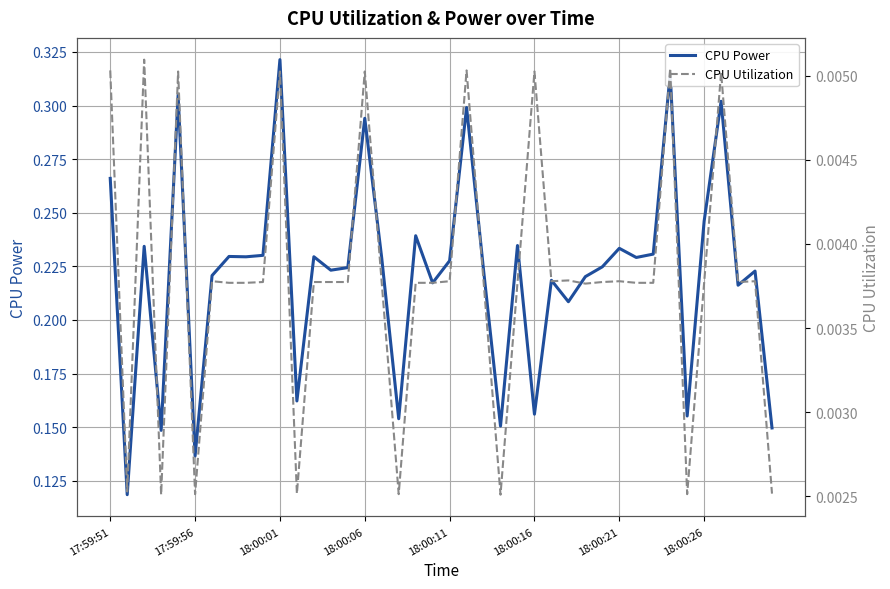

True or false: CPU Utilization and CPU Power cross at least once.

False